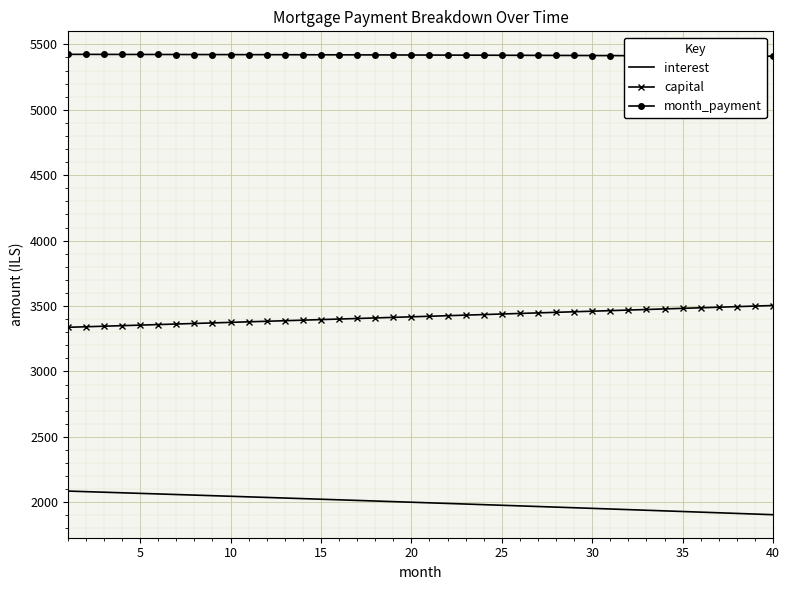

What is the difference between the maximum and minimum values in the capital series?

166.6